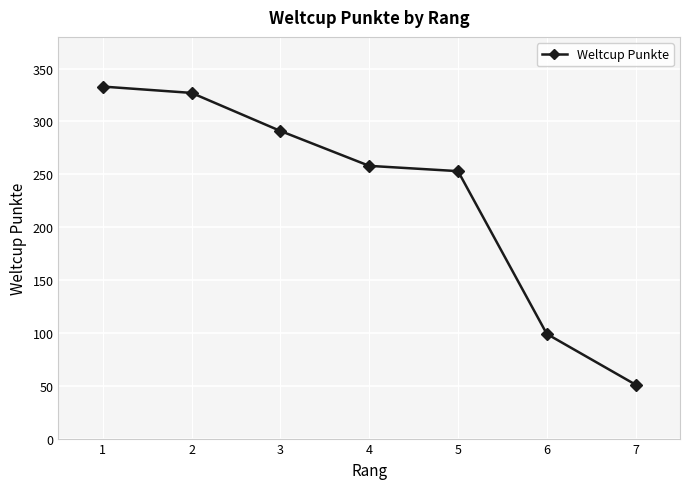

Does the chart display data point markers on the line(s)?

Yes